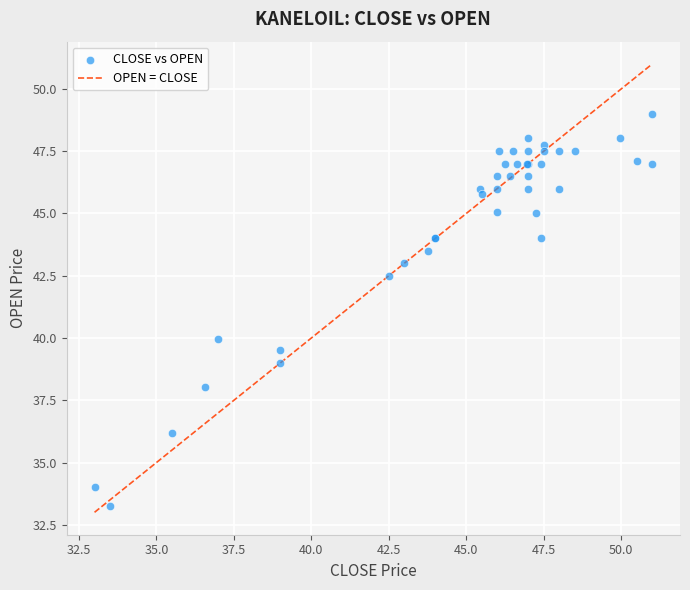

What Y value in the scatter plot is closest to 41?

40.0